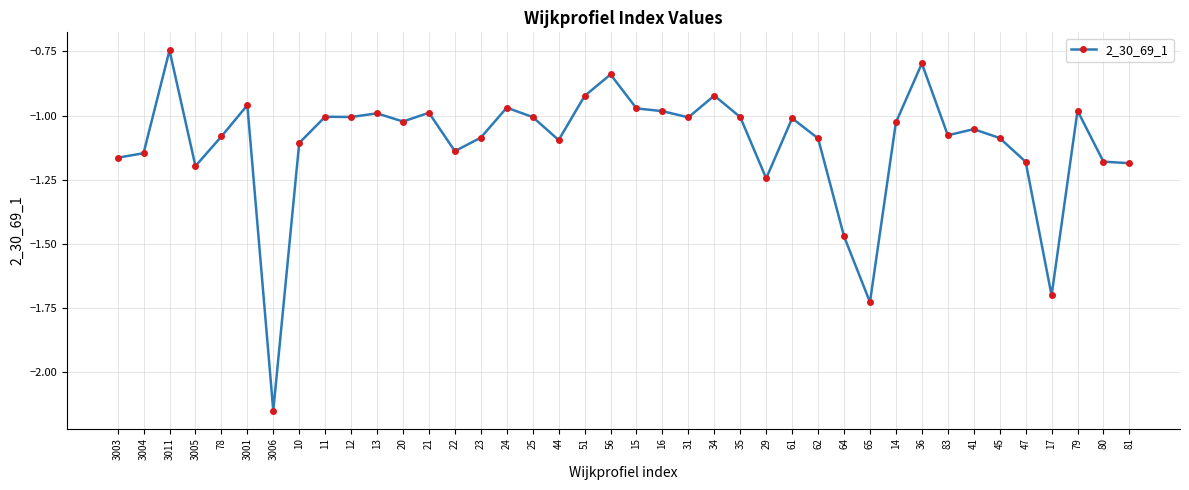

Which category has the lowest value across all series?

3006